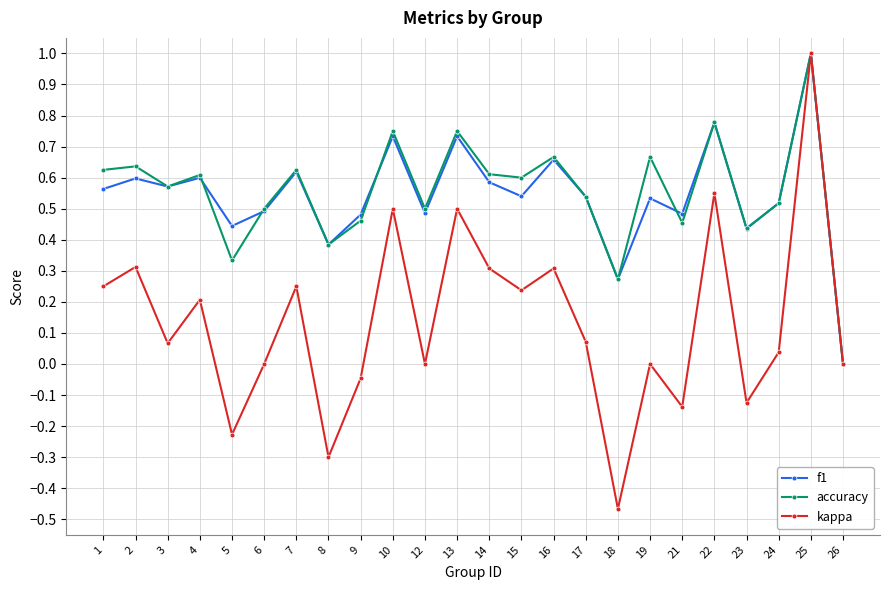

Does the chart have visible grid lines?

Yes